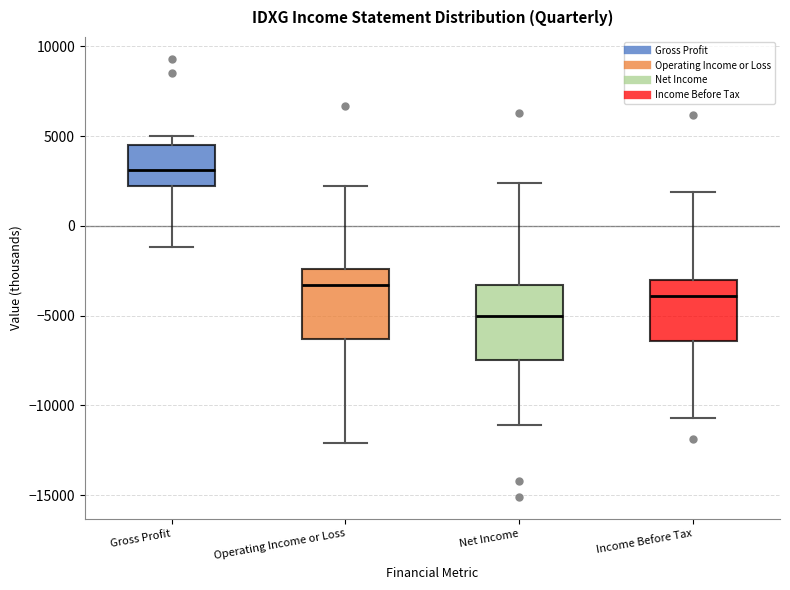

Where is the lower edge of the box for Income Before Tax on the y-axis? The values are not printed on the chart, so give them approximately, as read against the axis.

-6500